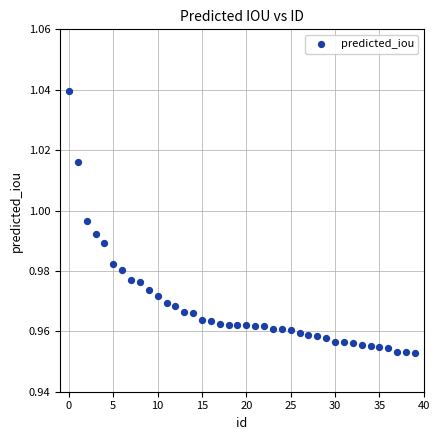

How many data points are displayed?

40